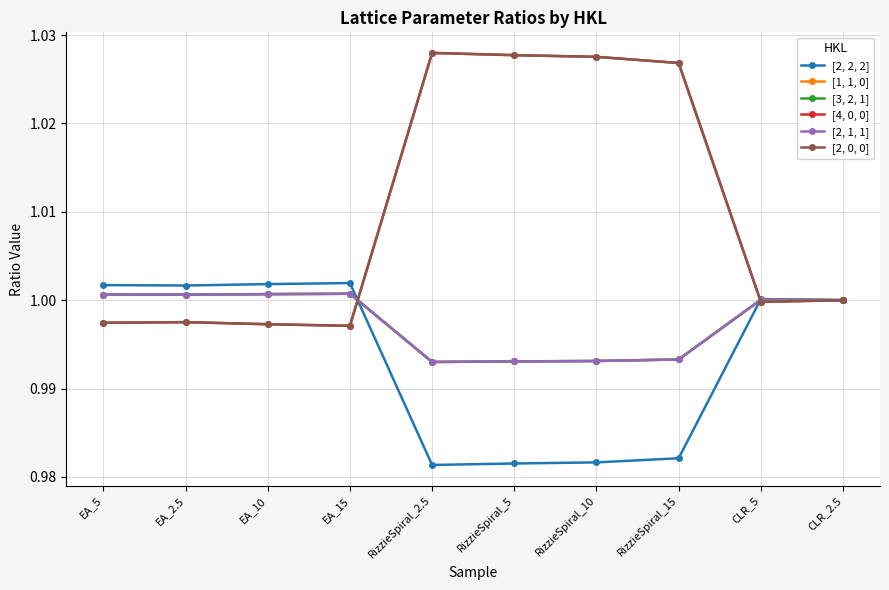

Does the chart have visible grid lines?

Yes